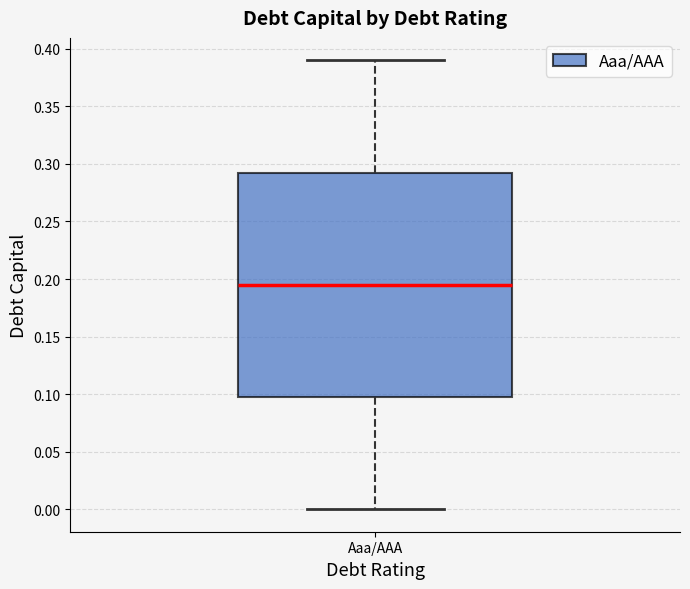

Read this box plot against the y-axis: the position of the median line, the range covered by the box, and the ends of both whiskers. The values are not printed on the chart, so give them approximately, as read against the axis.

median 0.195, box 0.100 to 0.295, whiskers 0.000 to 0.390